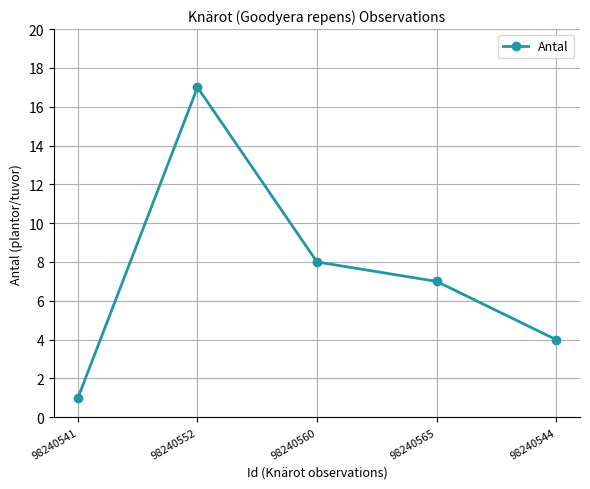

Is it true that the value at 98240565 is 7?

True